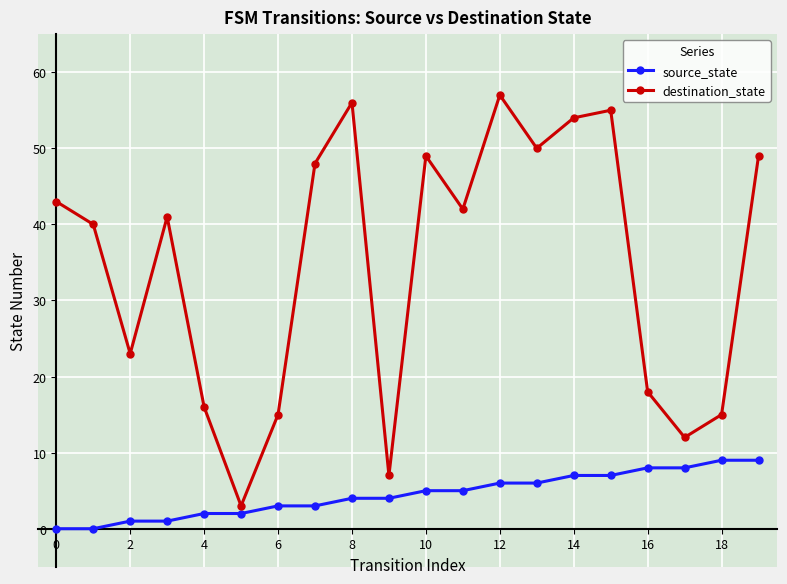

What is the greatest value displayed?

57